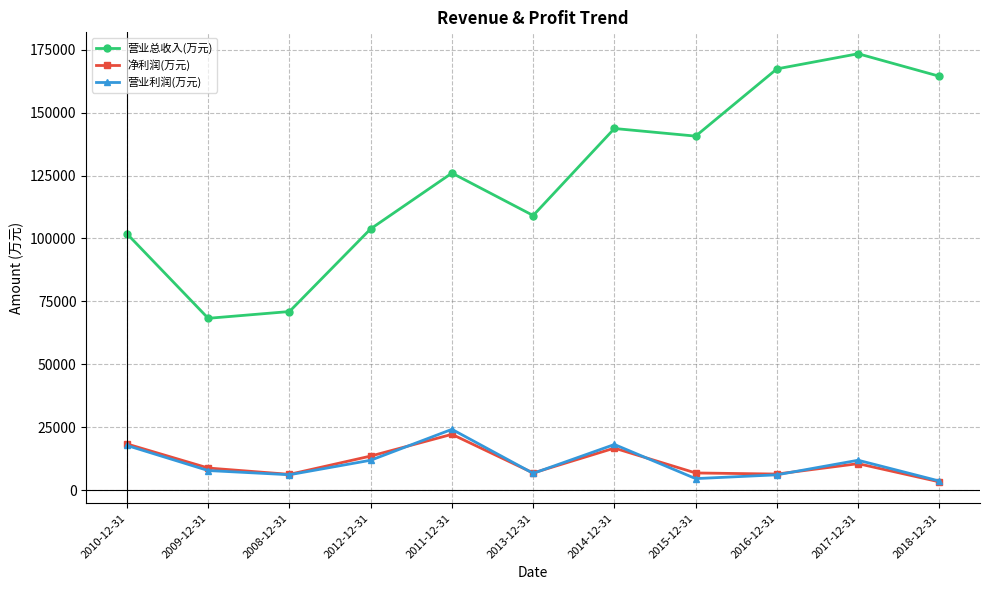

What is the total value across all series at 2011-12-31?

172287